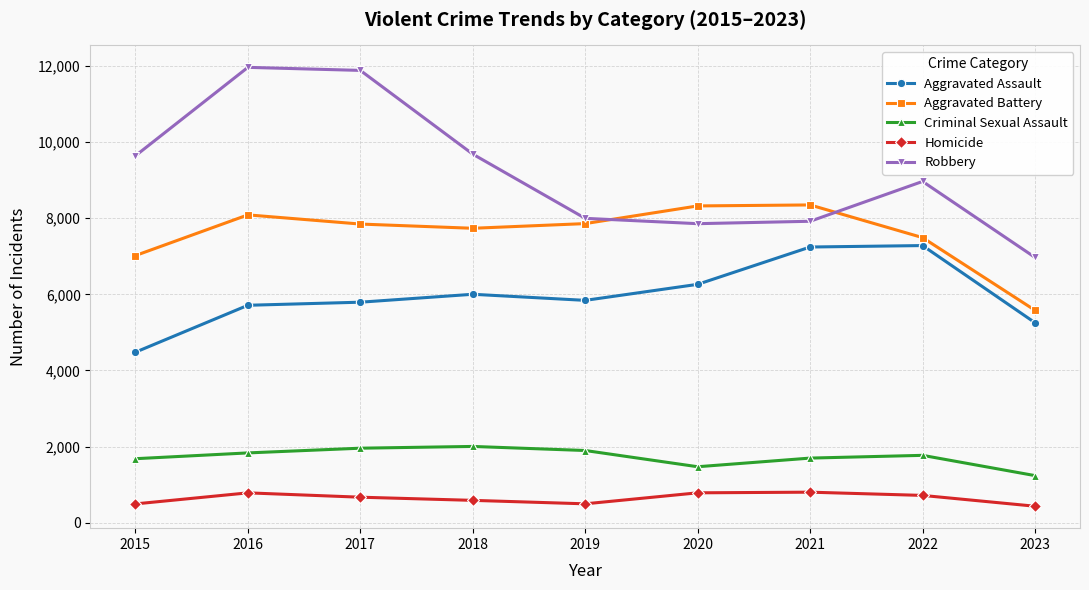

What is the sum of all Robbery values?

82860